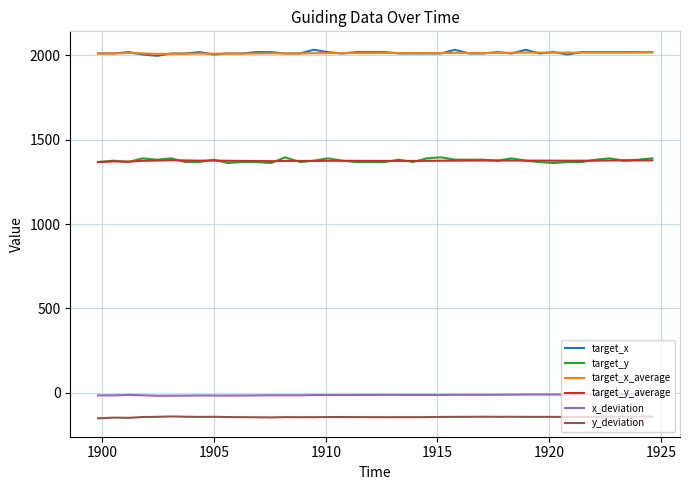

What is the highest value of the target_y series?

1396.0